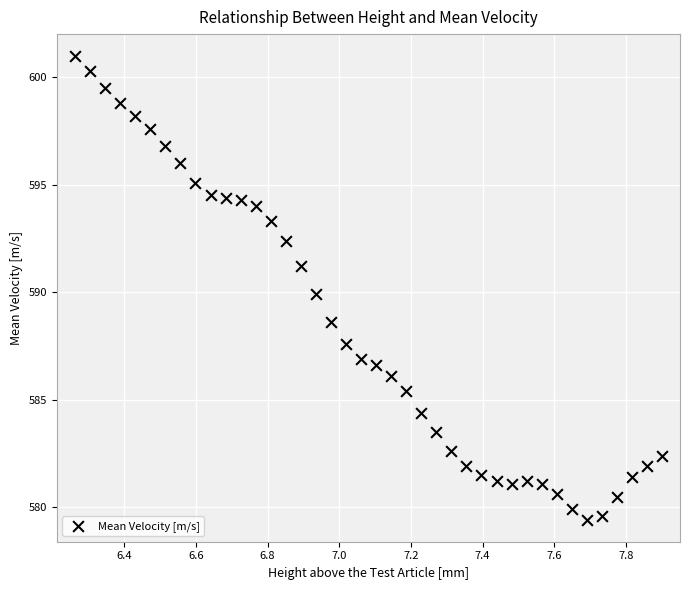

What is the range of X values (max minus min)?

1.6